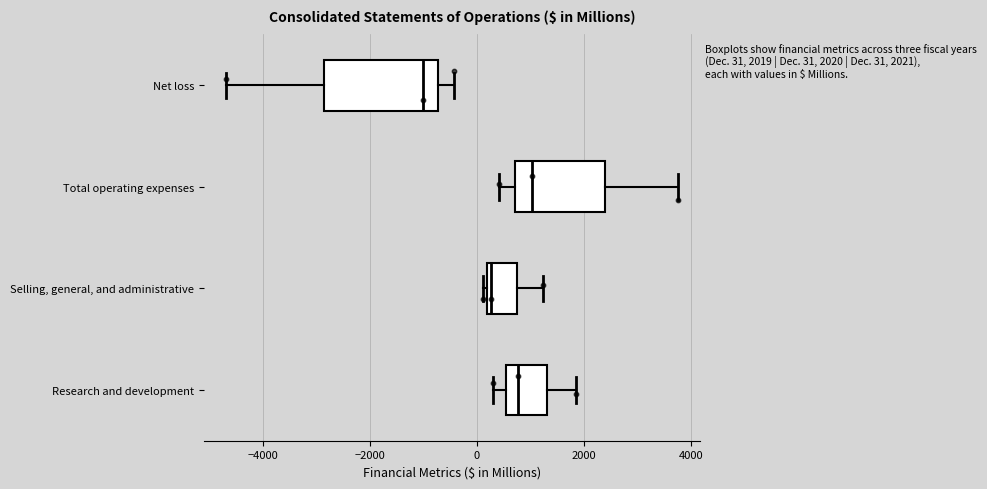

Which box is the widest, from its left edge to its right edge?

Net loss